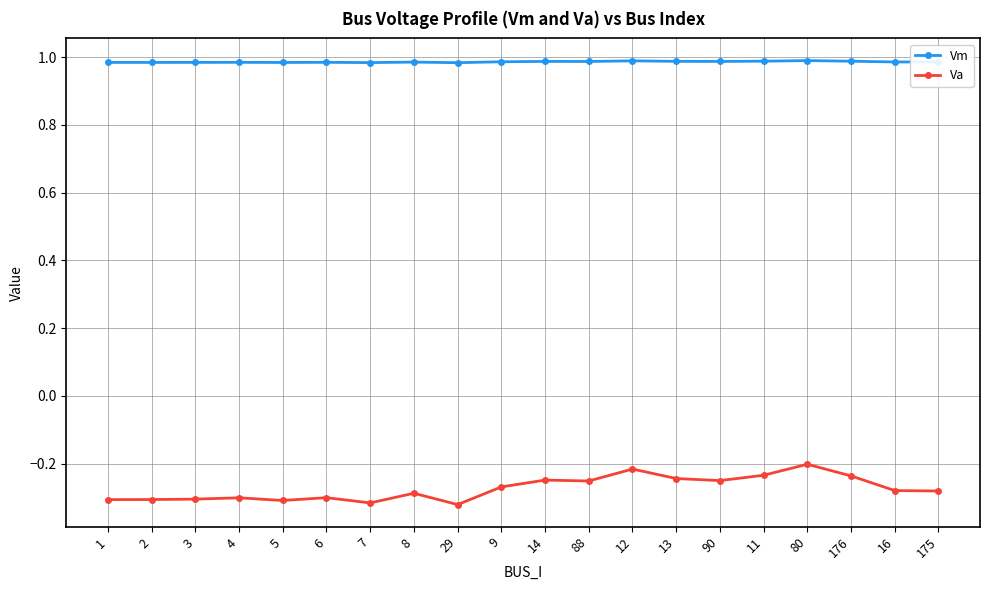

Which series has the largest range (max minus min)?

Va